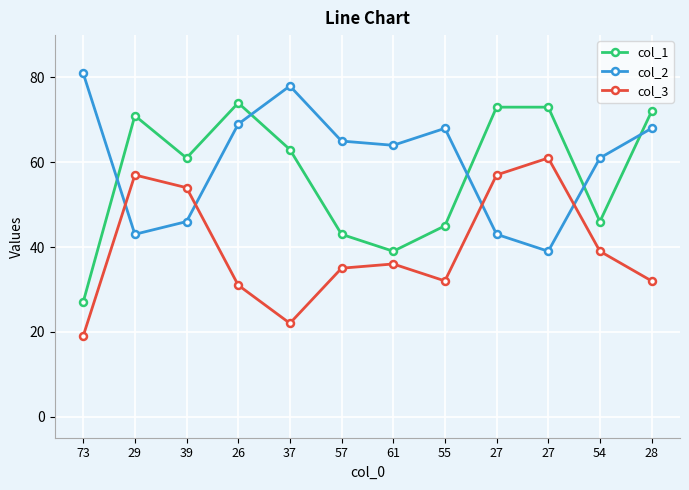

What are all the series names shown in the legend?

col_1, col_2, col_3